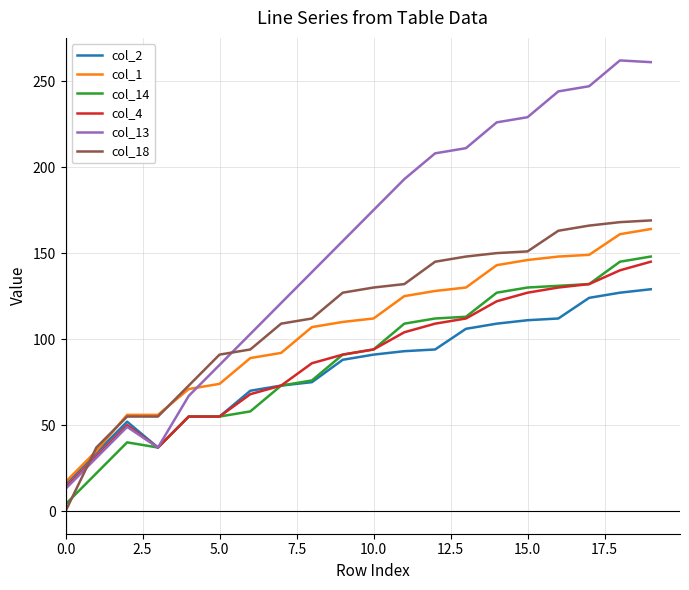

Which series has the largest total across all categories?

col_13